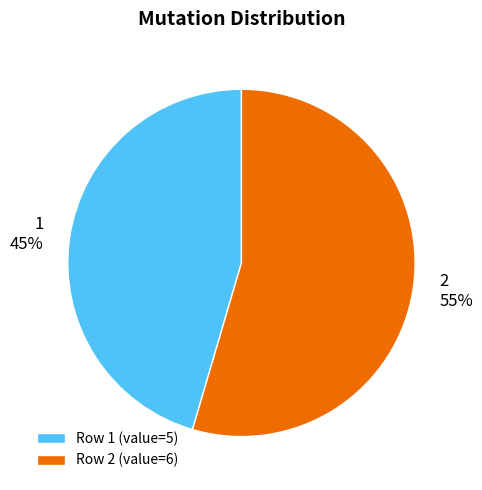

To the nearest percent, what percentage of the pie is Row 1 (value=5)?

45%